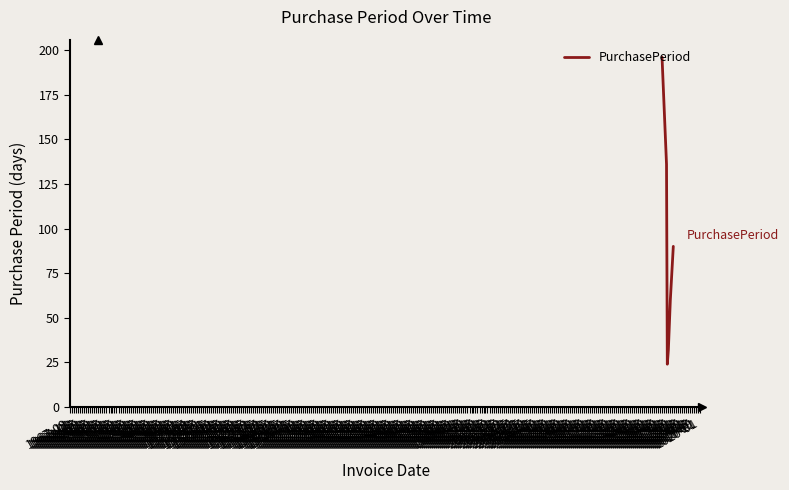

Does the chart display data point markers on the line(s)?

No